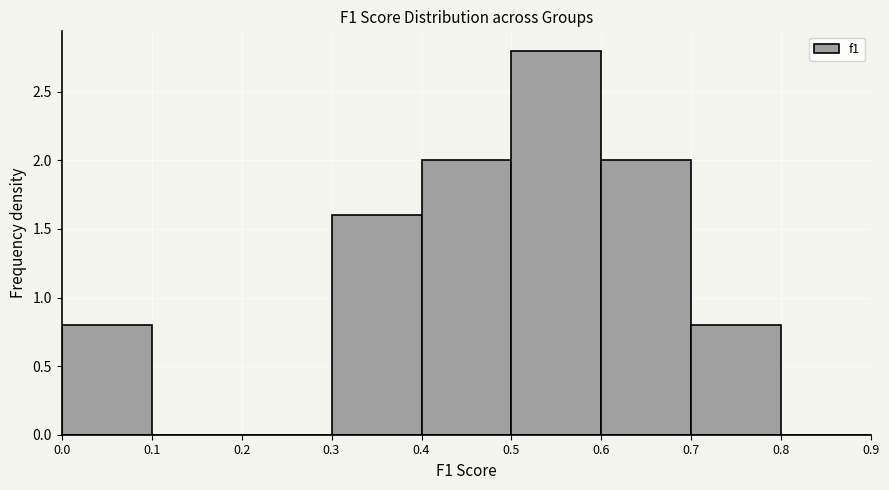

How tall is the bar that spans 0.5 to 0.6 on the x-axis? The values are not printed on the chart, so give them approximately, as read against the axis.

2.8